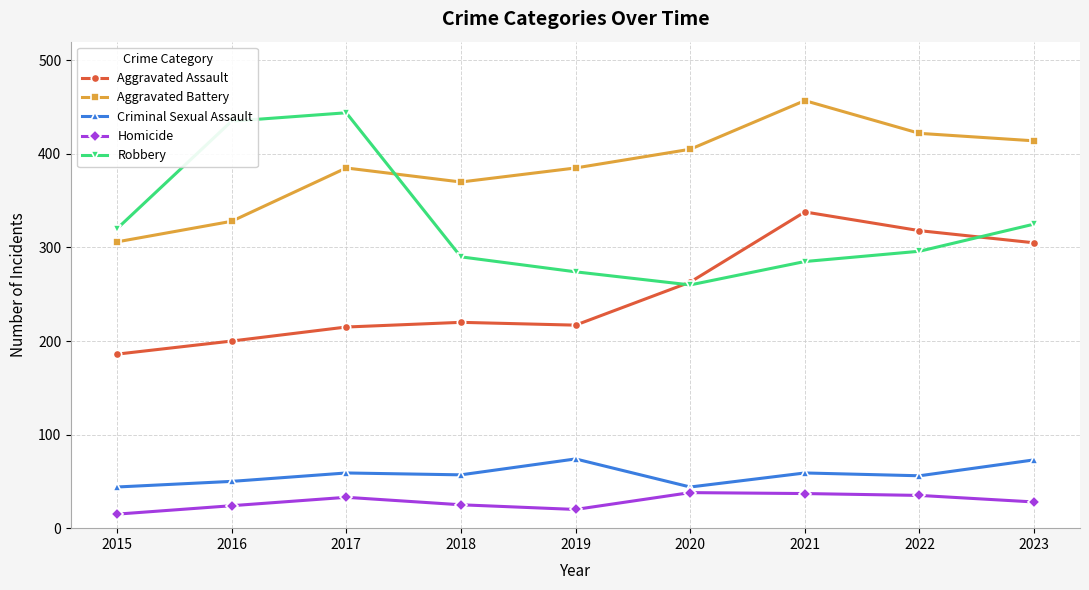

Which category has the highest value across all series?

2021